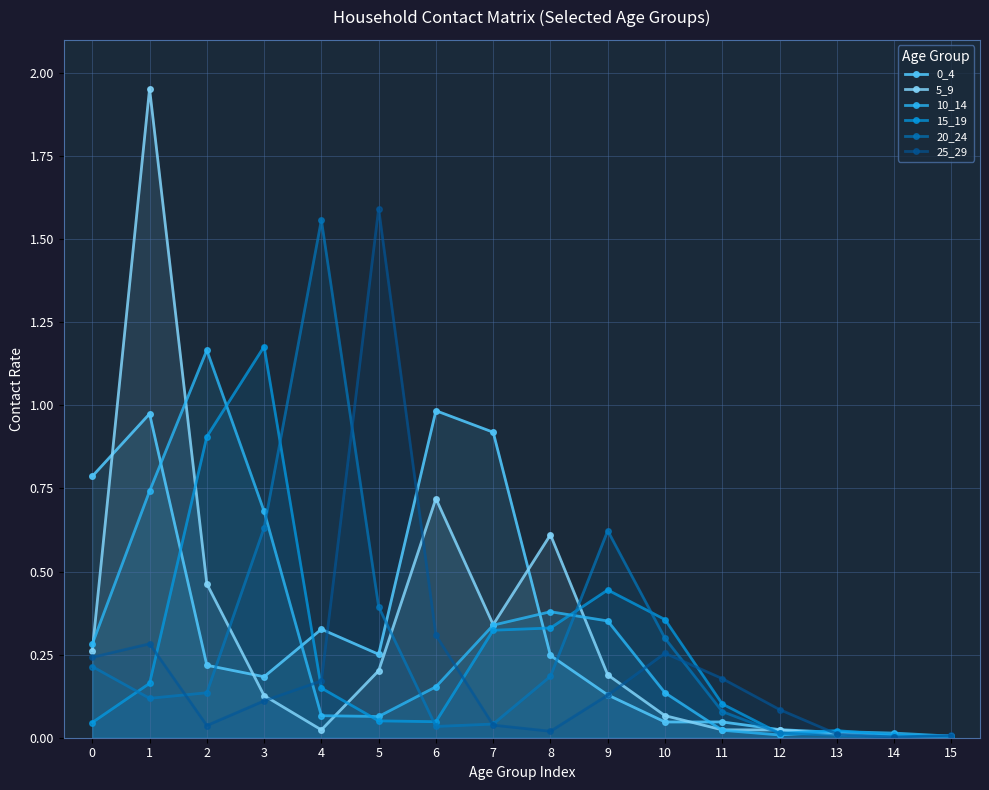

Is it true that 25_29 equals 0.1 at 0?

False